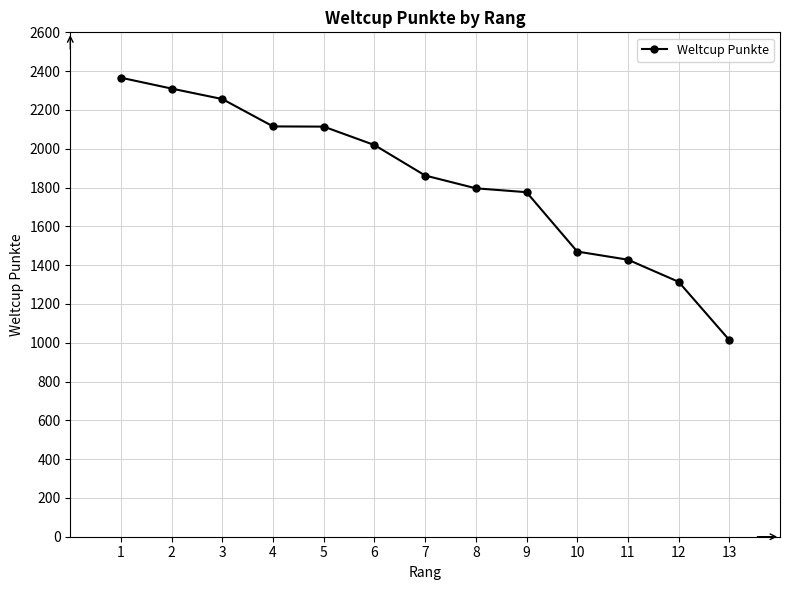

True or false: the data shows 2310 at 2.

True